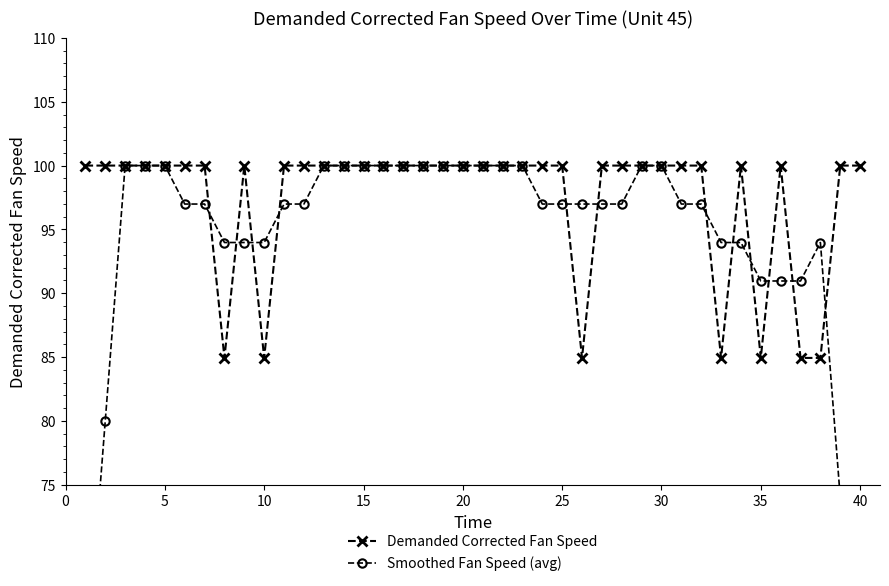

True or false: Smoothed Fan Speed (avg) has more than 0 points higher than both neighbors.

True